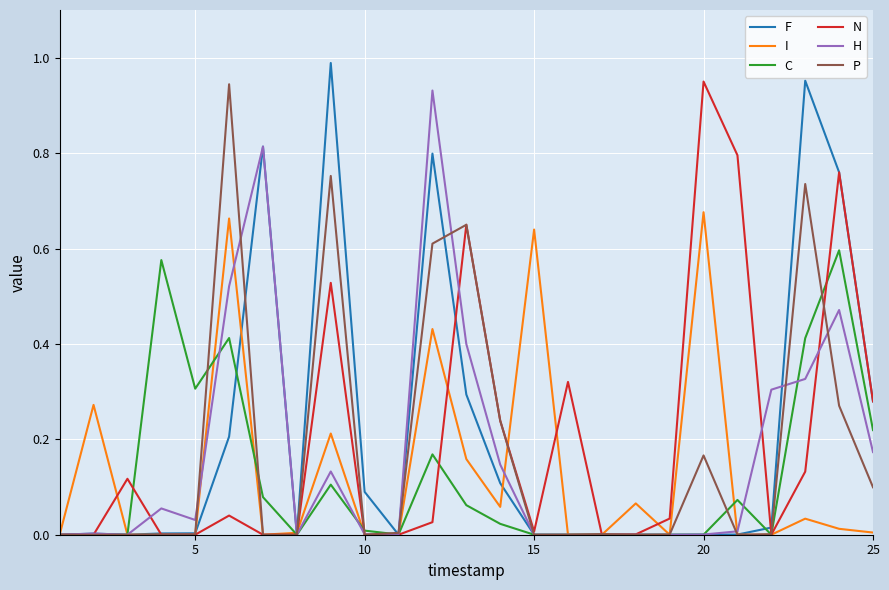

What are all the series names shown in the legend?

F, I, C, N, H, P